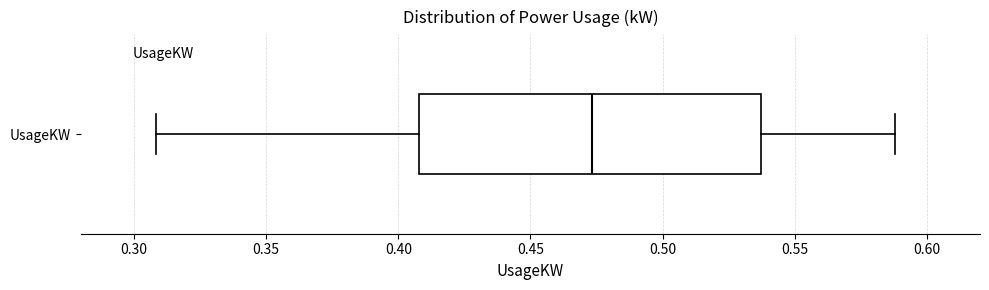

Transcribe this box plot: give where the median line is, the range the box spans, and where the two whiskers end, as read against the x-axis. The values are not printed on the chart, so give them approximately, as read against the axis.

median 0.475, box 0.410 to 0.535, whiskers 0.310 to 0.590